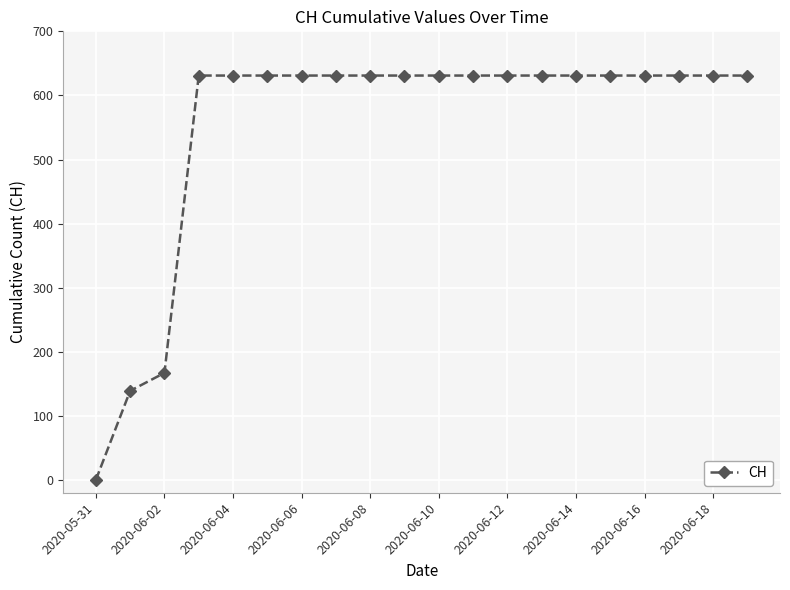

What is the maximum value shown in the chart?

631